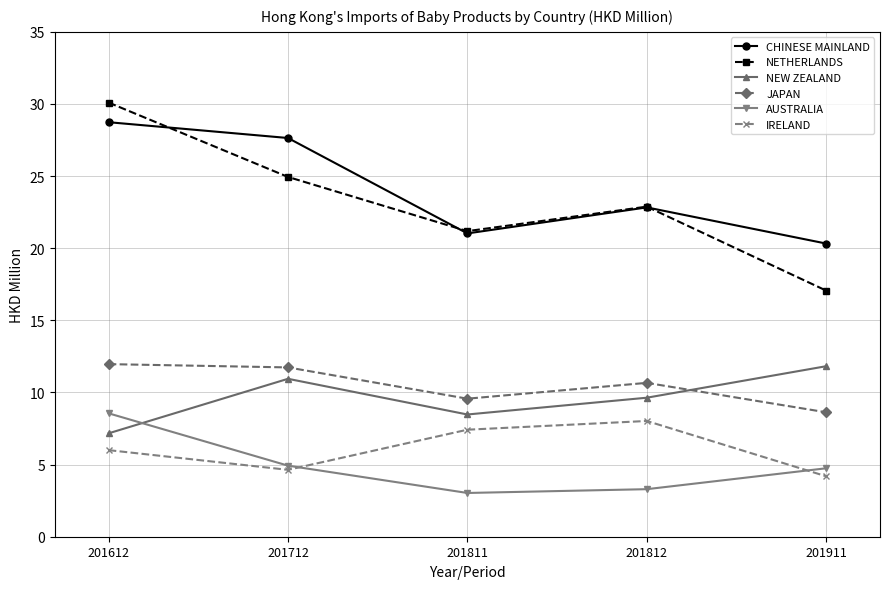

Reading right to left, what are all the values shown in this chart?

CHINESE MAINLAND: 201911=20.3	201812=22.8	201811=21.0	201712=27.6	201612=28.7
NETHERLANDS: 201911=17.1	201812=22.9	201811=21.2	201712=24.9	201612=30.1
NEW ZEALAND: 201911=11.8	201812=9.6	201811=8.5	201712=10.9	201612=7.2
JAPAN: 201911=8.6	201812=10.7	201811=9.6	201712=11.7	201612=12.0
AUSTRALIA: 201911=4.7	201812=3.3	201811=3.0	201712=4.9	201612=8.6
IRELAND: 201911=4.2	201812=8.0	201811=7.4	201712=4.6	201612=6.0